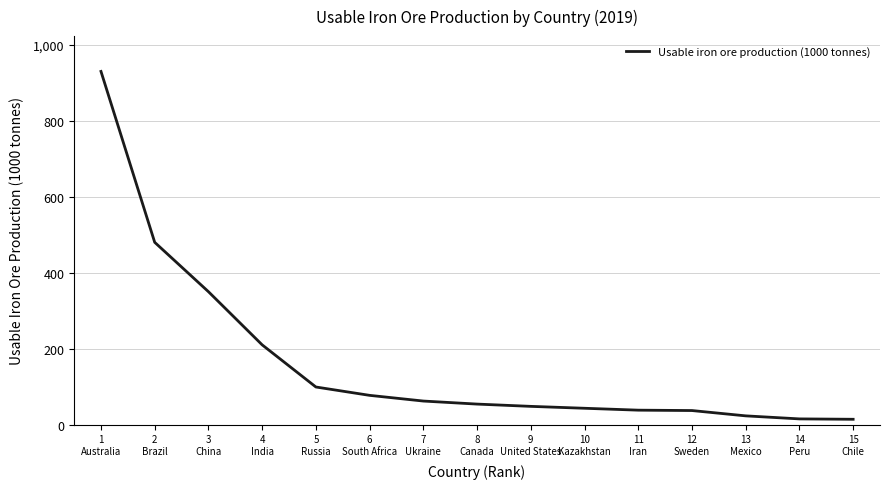

What is the greatest value displayed?

930